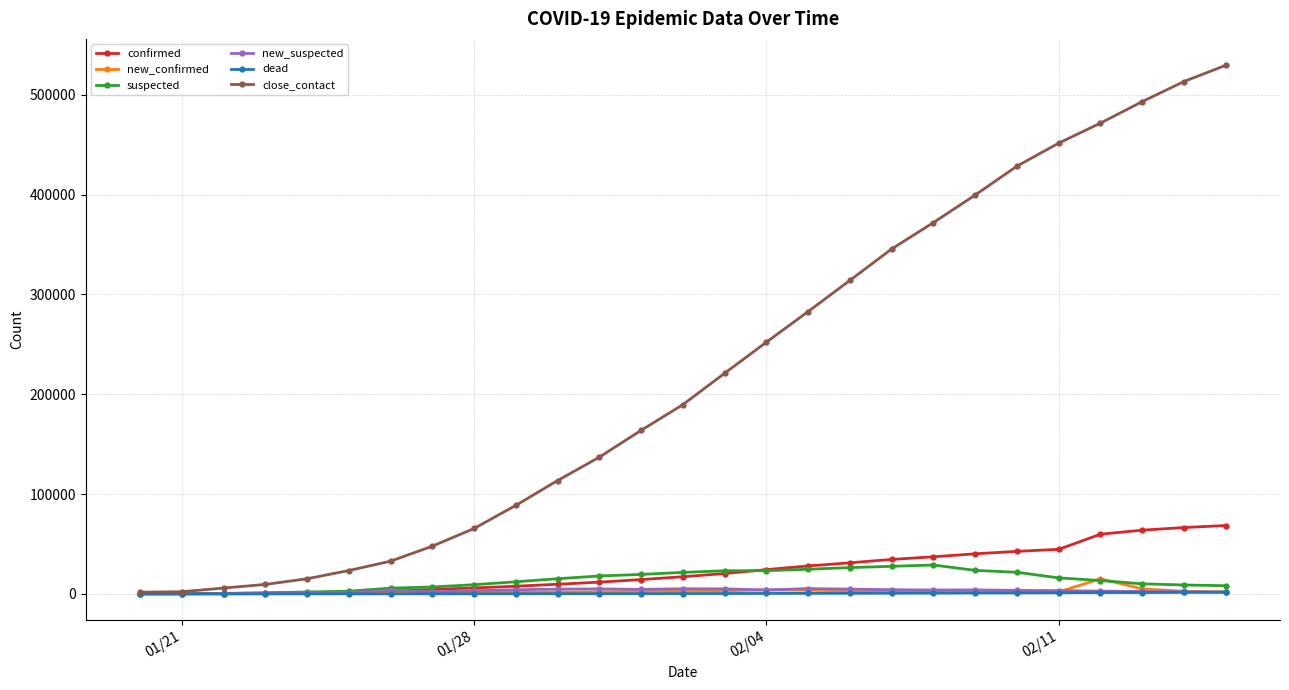

What is the value of the suspected point at the 7th from the left?

5794